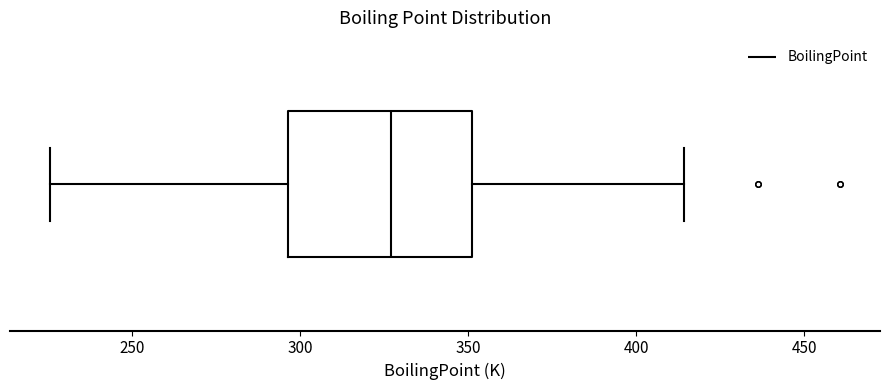

Where is the left edge of the box on the x-axis? The values are not printed on the chart, so give them approximately, as read against the axis.

295